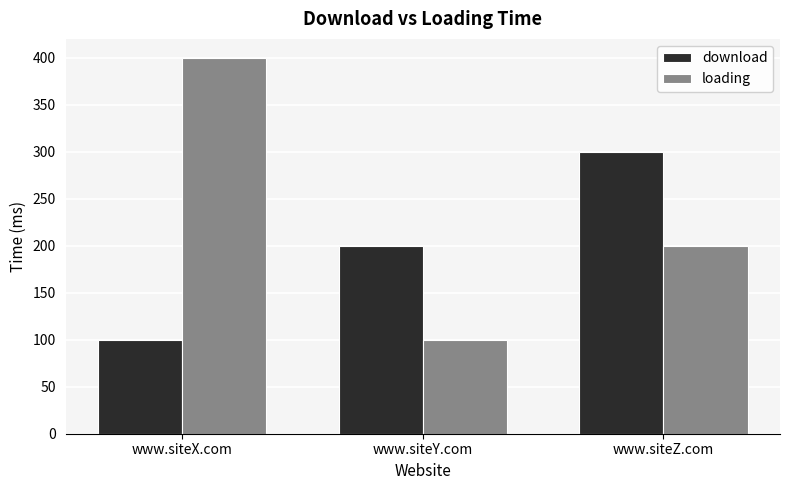

At www.siteZ.com, list the series in order from largest to smallest.

download, loading